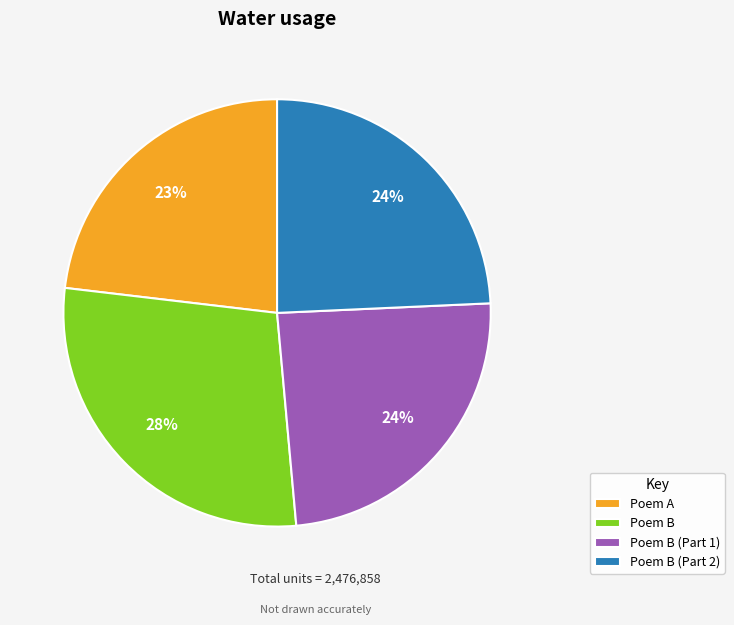

Does Poem B (Part 1) account for over 50% of the chart?

No